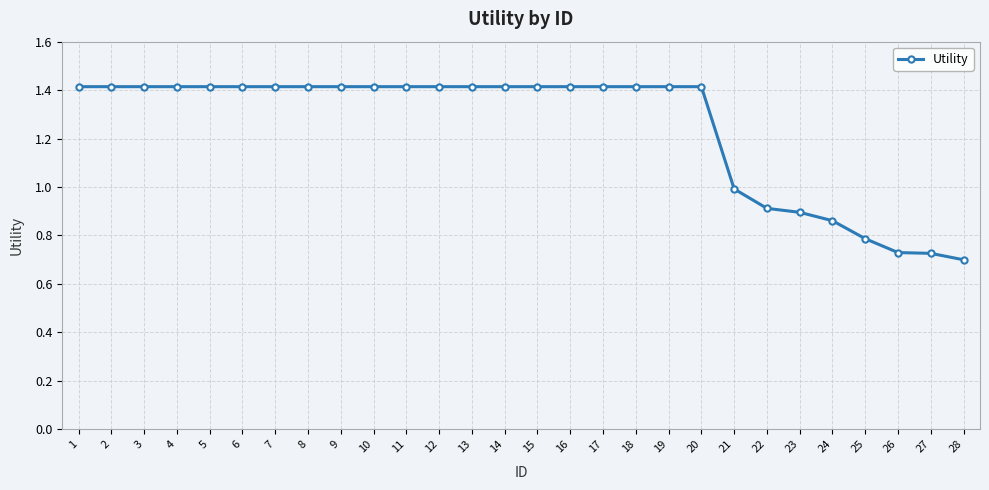

What is the value of the 8th point from the left?

1.4